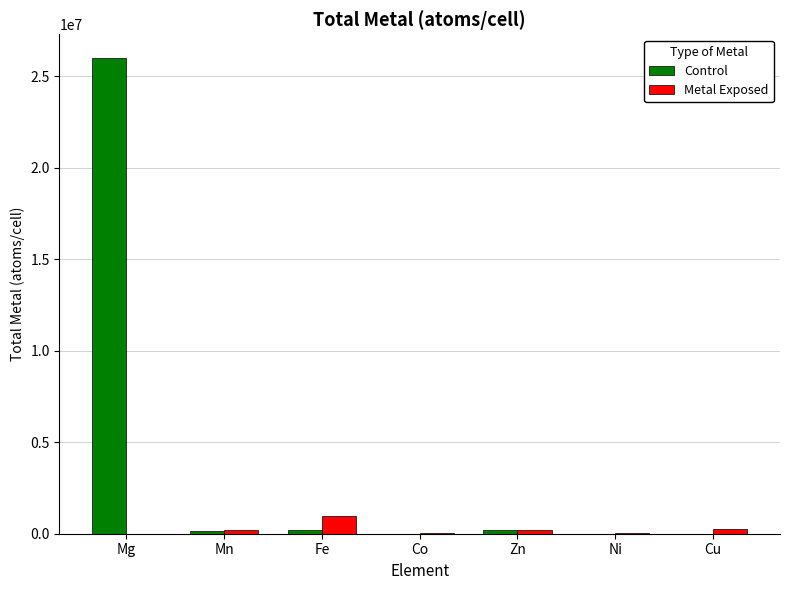

What is the maximum value shown in the chart?

26000000.0